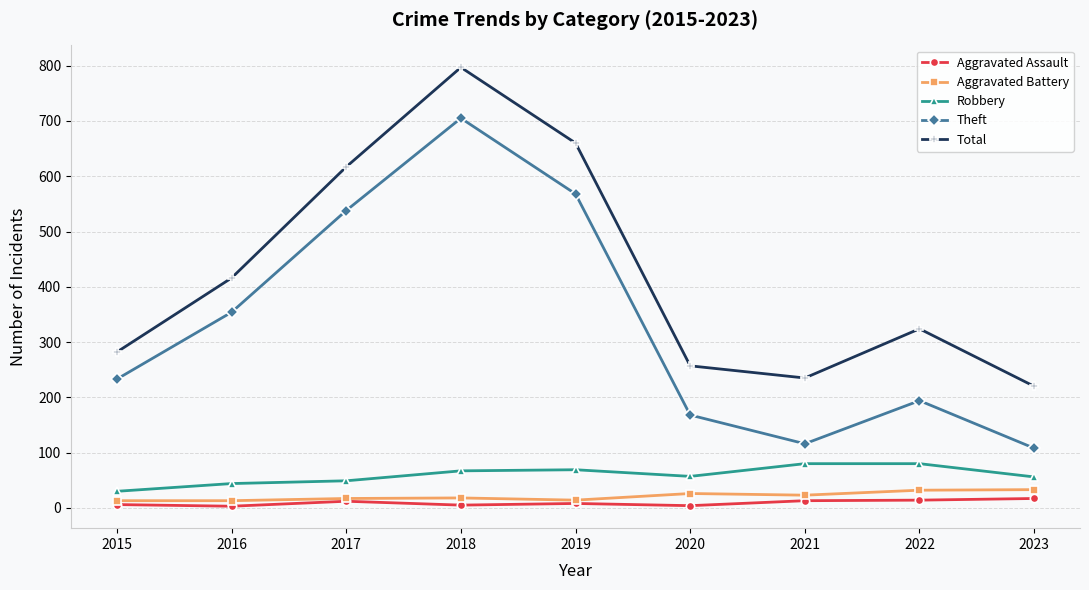

Where is Theft nearest to the value 406?

2016